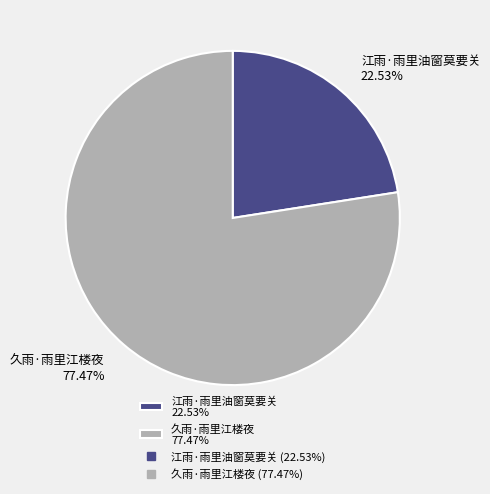

How many segments does this pie chart have?

2